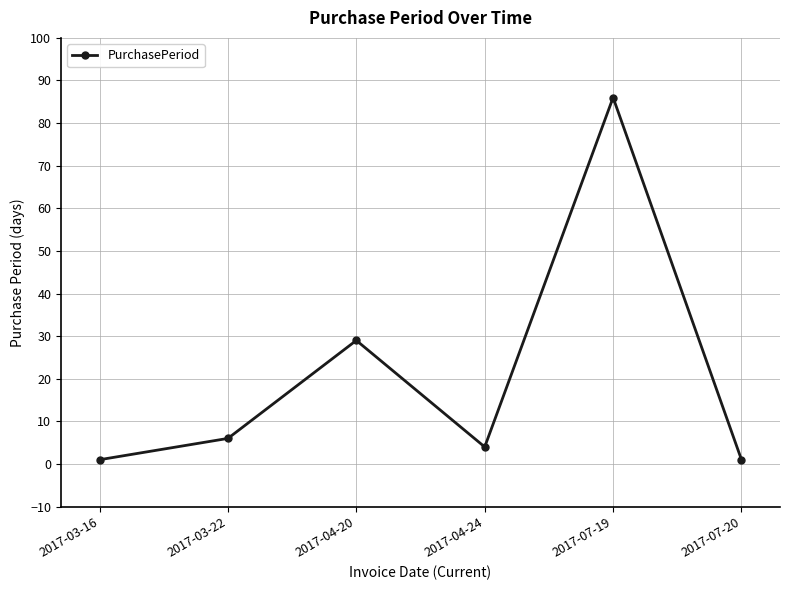

What value does the data have at 2017-03-16?

1